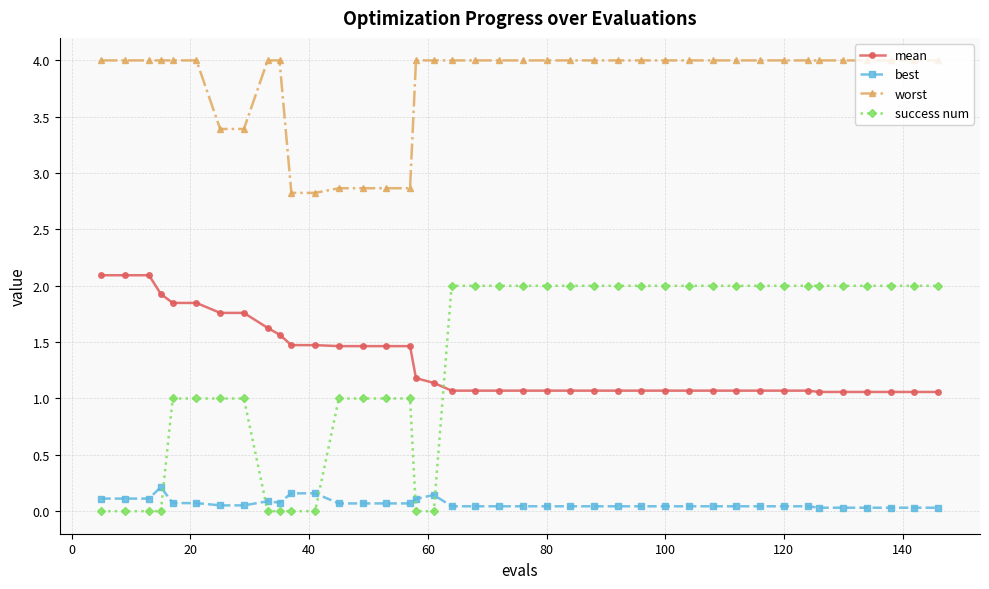

What is the difference between the second highest and second lowest values in the mean series?

1.0